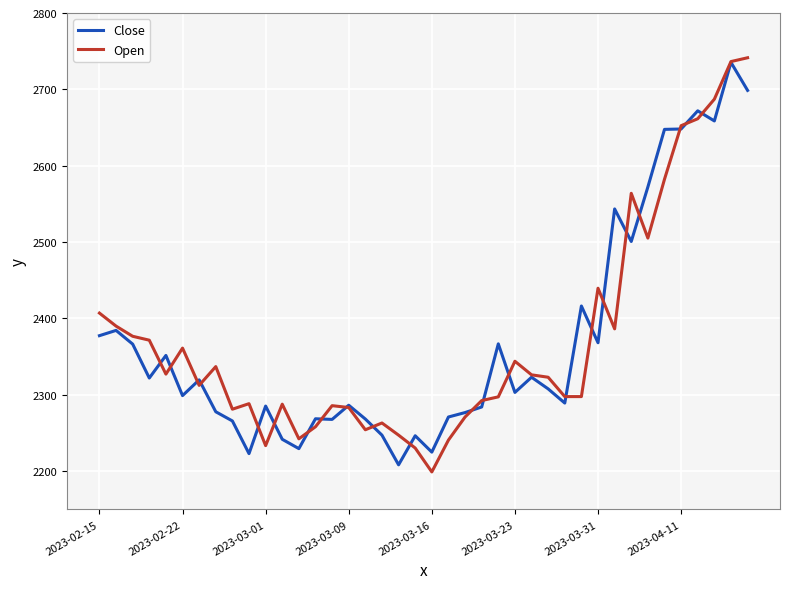

What is the maximum value shown in the chart?

2741.4